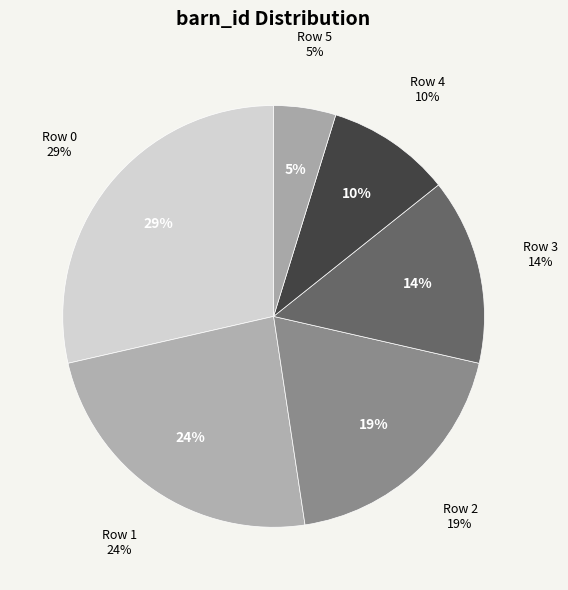

Which has a higher value, 4 or 5?

4